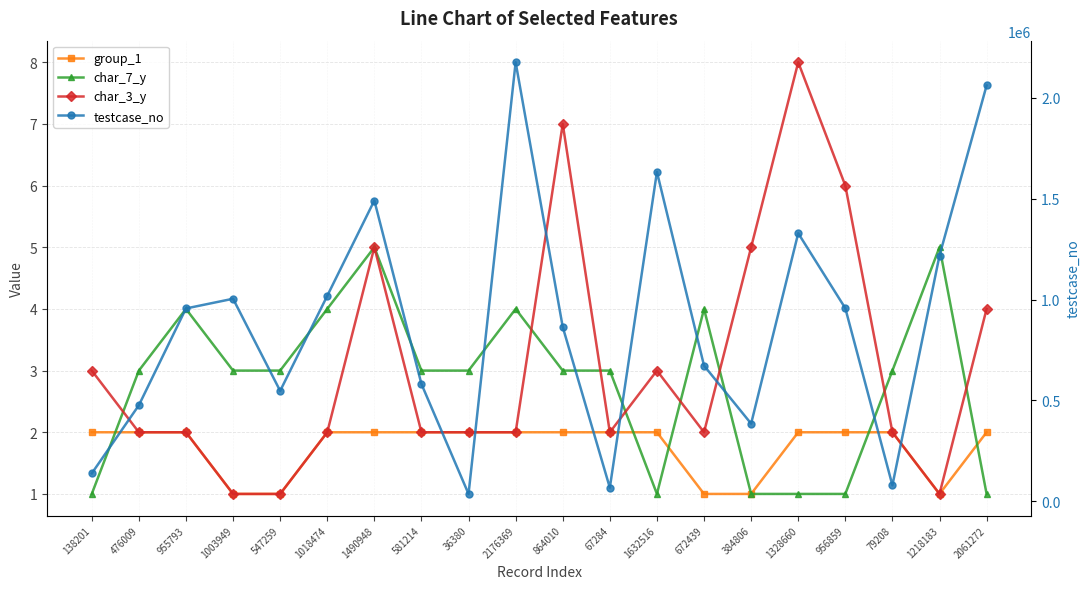

At which label is testcase_no closest to 1106375?

1018474